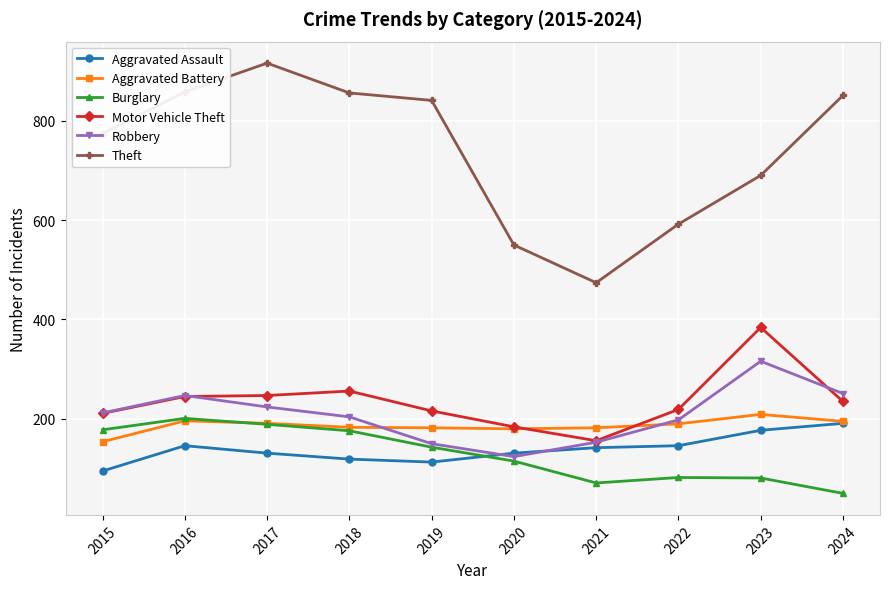

Is it true that Burglary equals 24 at 2021?

False